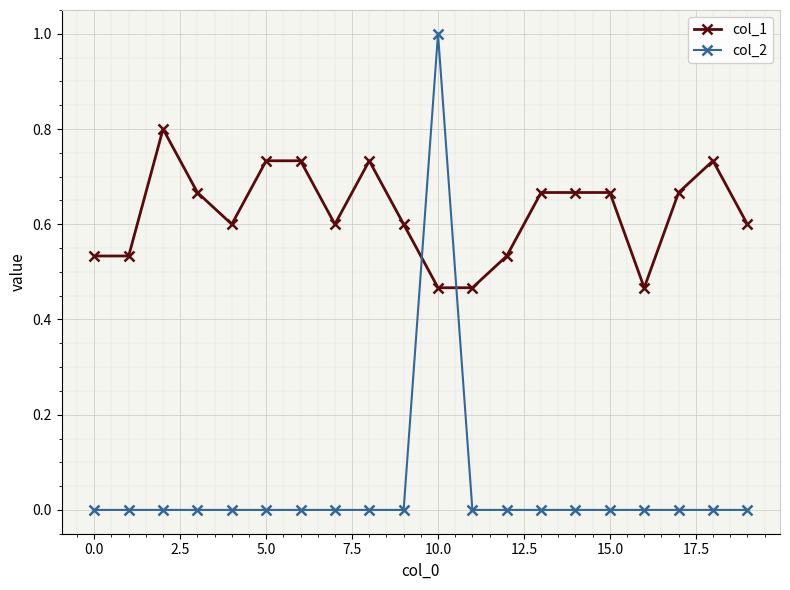

What is the maximum value for col_2?

1.0